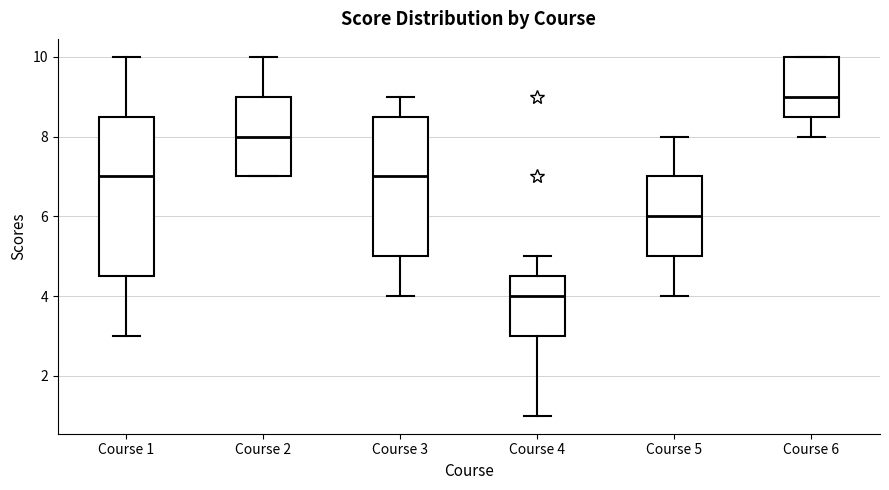

Reading left to right, read every box against the y-axis: the position of its median line, the range the box covers, and the ends of its whiskers. The values are not printed on the chart, so give them approximately, as read against the axis.

Course 1: median 7.0, box 4.6 to 8.6, whiskers 3.0 to 10.0
Course 2: median 8.0, box 7.0 to 9.0, whiskers 7.0 to 10.0
Course 3: median 7.0, box 5.0 to 8.6, whiskers 4.0 to 9.0
Course 4: median 4.0, box 3.0 to 4.6, whiskers 1.0 to 5.0
Course 5: median 6.0, box 5.0 to 7.0, whiskers 4.0 to 8.0
Course 6: median 9.0, box 8.6 to 10.0, whiskers 8.0 to 10.0